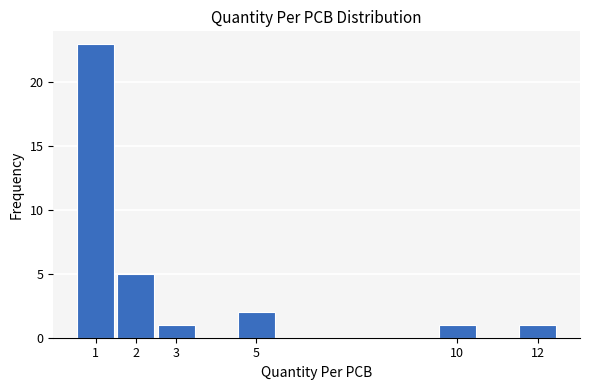

Reading left to right, transcribe this chart: for each bar, give the range it covers on the x-axis and its height. The values are not printed on the chart, so give them approximately, as read against the axis.

0.5 to 1.5: 23
1.5 to 2.5: 5
2.5 to 3.5: 1
3.5 to 4.5: 0
4.5 to 5.5: 2
5.5 to 6.5: 0
6.5 to 7.5: 0
7.5 to 8.5: 0
8.5 to 9.5: 0
9.5 to 10.5: 1
10.5 to 11.5: 0
11.5 to 12.5: 1